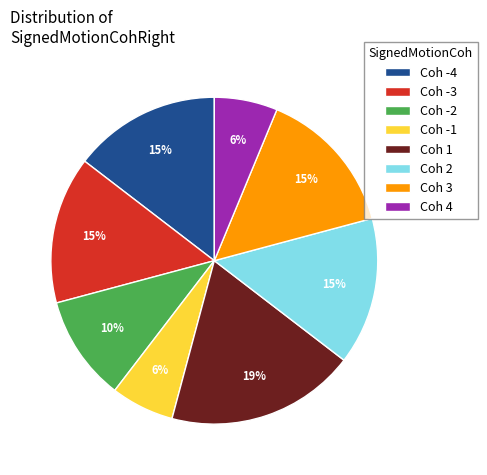

To the nearest percent, what is the average slice percentage?

12%